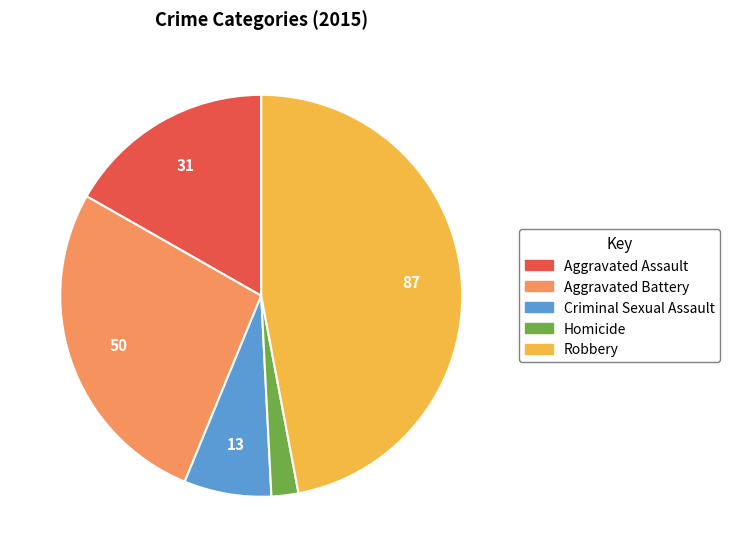

Is the sum of Criminal Sexual Assault and Homicide greater than half?

No